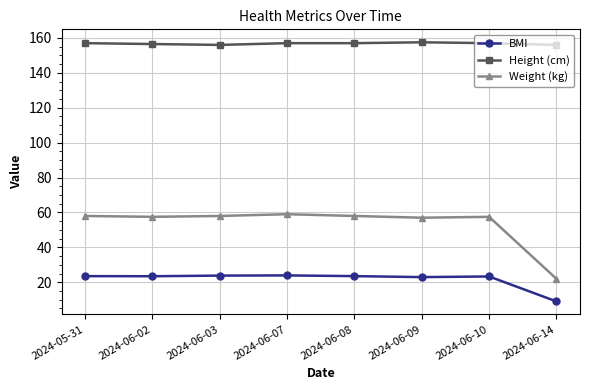

True or false: BMI has a value of 23.9 at 2024-06-07.

True